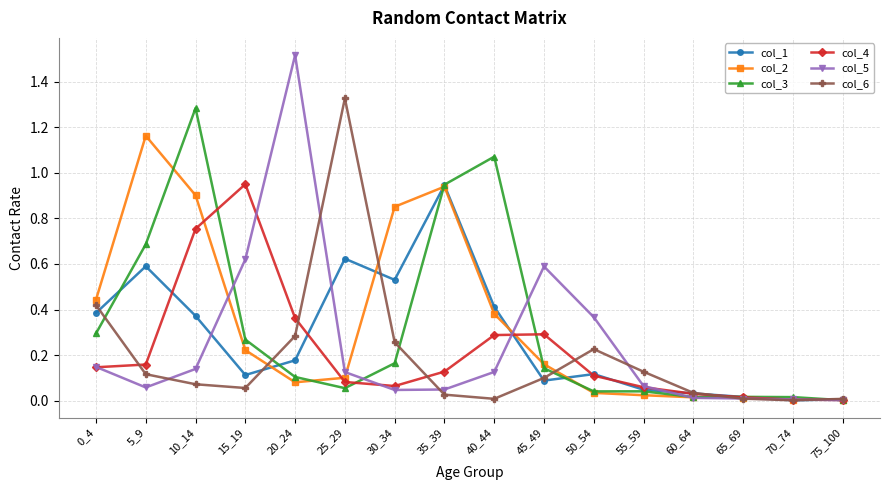

What is the total value across all series at 20_24?

2.5